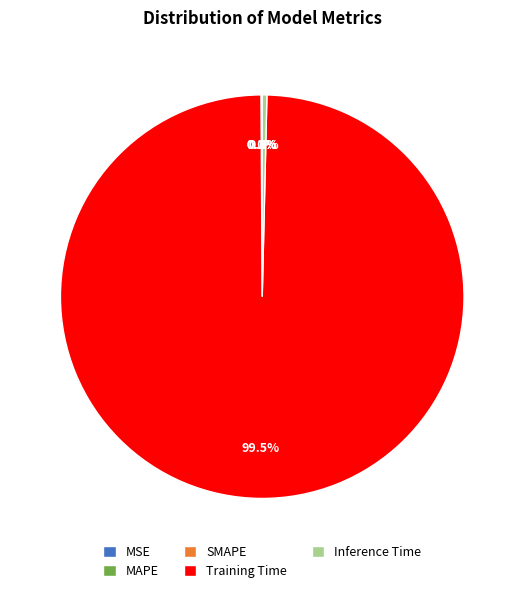

What percentage is NOT represented by Inference Time?

99.6%